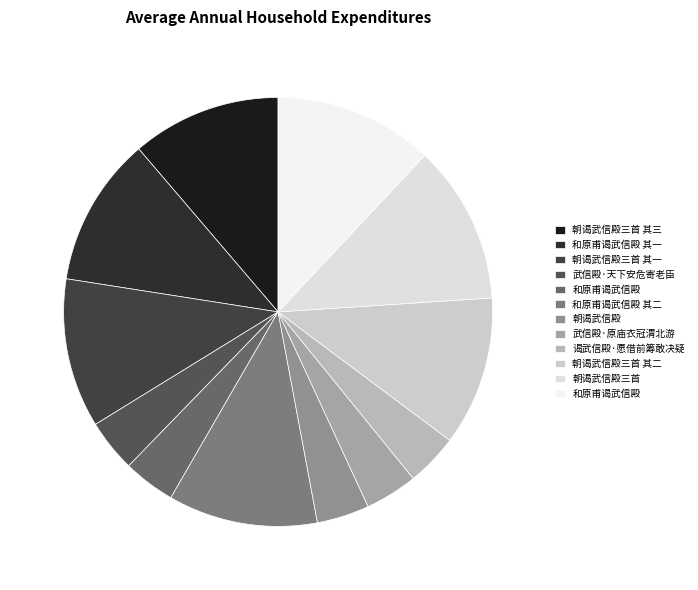

Count the number of slices in the pie.

12